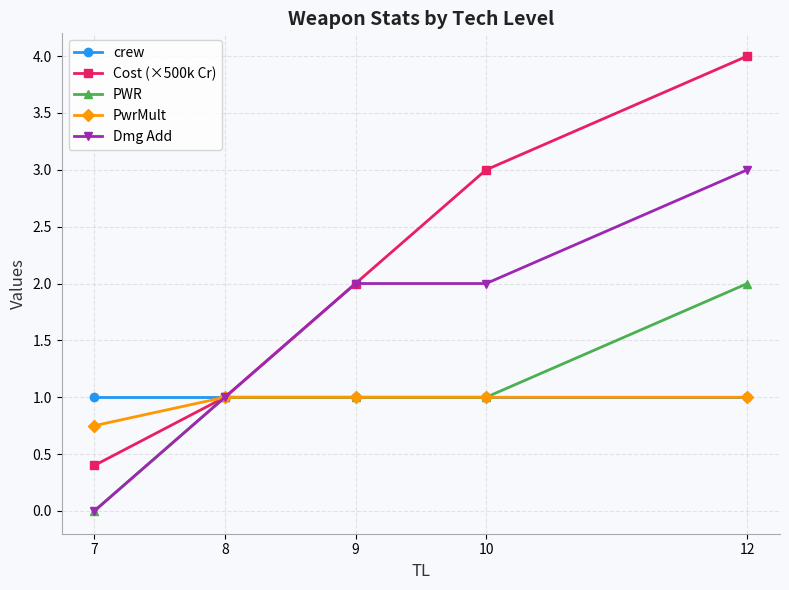

What is the sum of all Cost (×500k Cr) values?

10.4